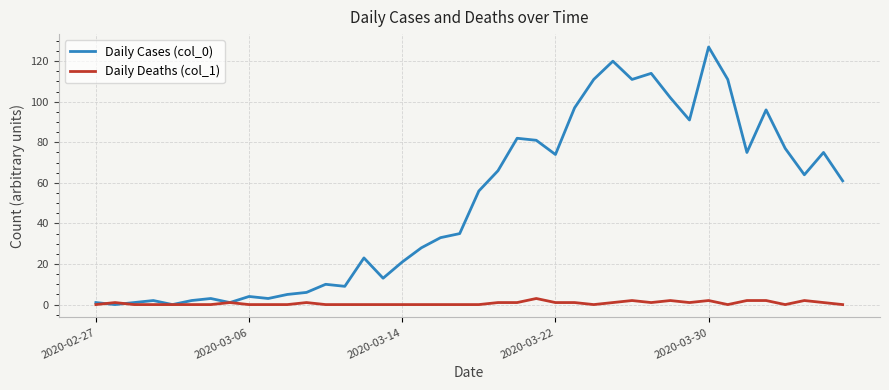

List the series in order of their overall mean, lowest first.

Daily Deaths (col_1), Daily Cases (col_0)